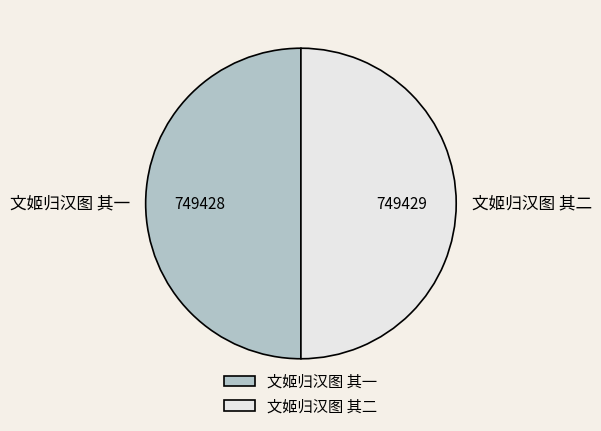

What is the ratio of the value at 文姬归汉图 其二 to the value at 文姬归汉图 其一?

1.0